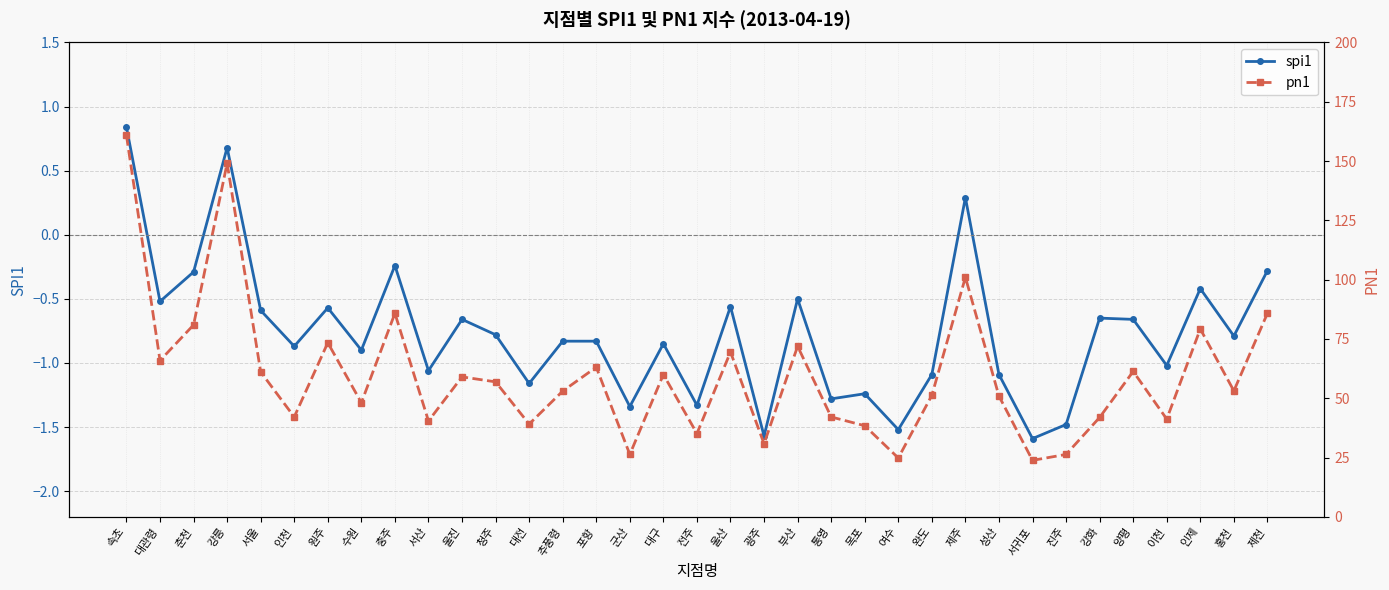

What is the label of the 16th point from the left?

군산